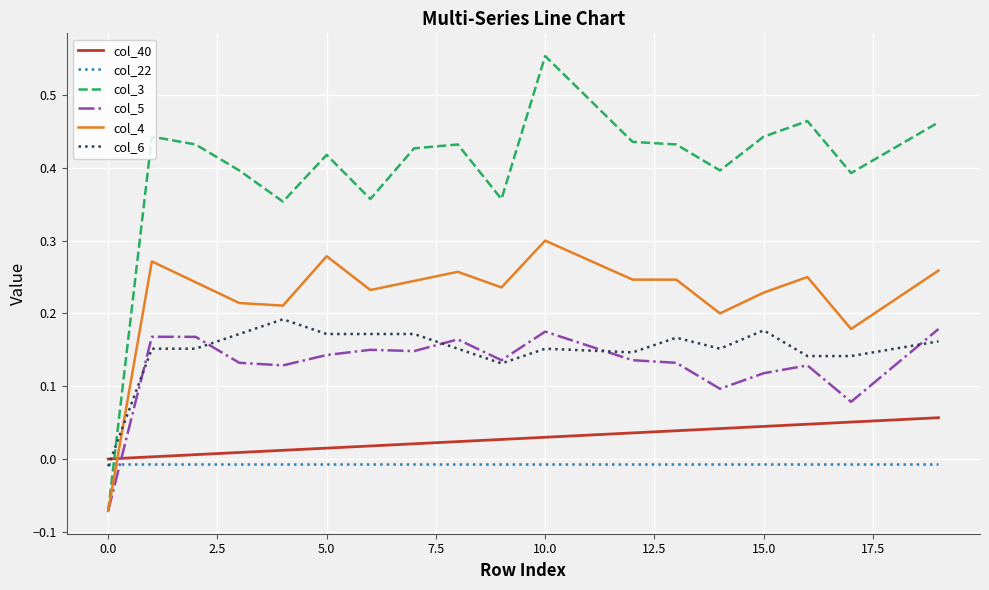

True or false: col_5 and col_40 intersect in this chart.

True